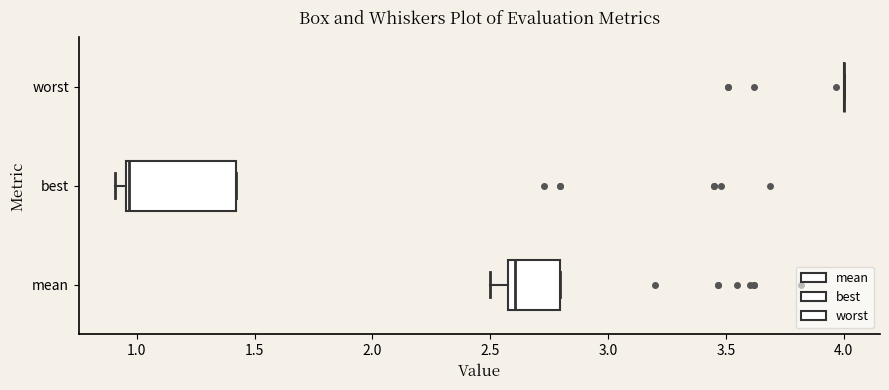

Reading bottom to top, transcribe this box plot: for each box, give where its median line is, the range the box spans, and where its two whiskers end, as read against the x-axis. The values are not printed on the chart, so give them approximately, as read against the axis.

mean: median 2.60 (just right of the box's left edge), box 2.60 to 2.80, whiskers 2.50 to 2.80
best: median 0.95, box 0.95 to 1.40, whiskers 0.90 to 1.40
worst: box collapsed to a line at 4.00, whiskers 4.00 to 4.00